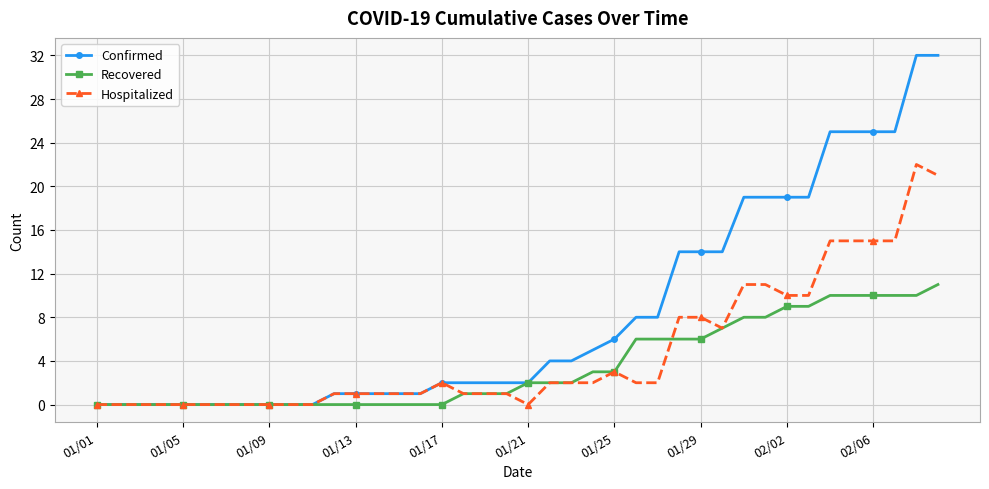

True or false: Hospitalized has more than 0 interior local peaks.

True